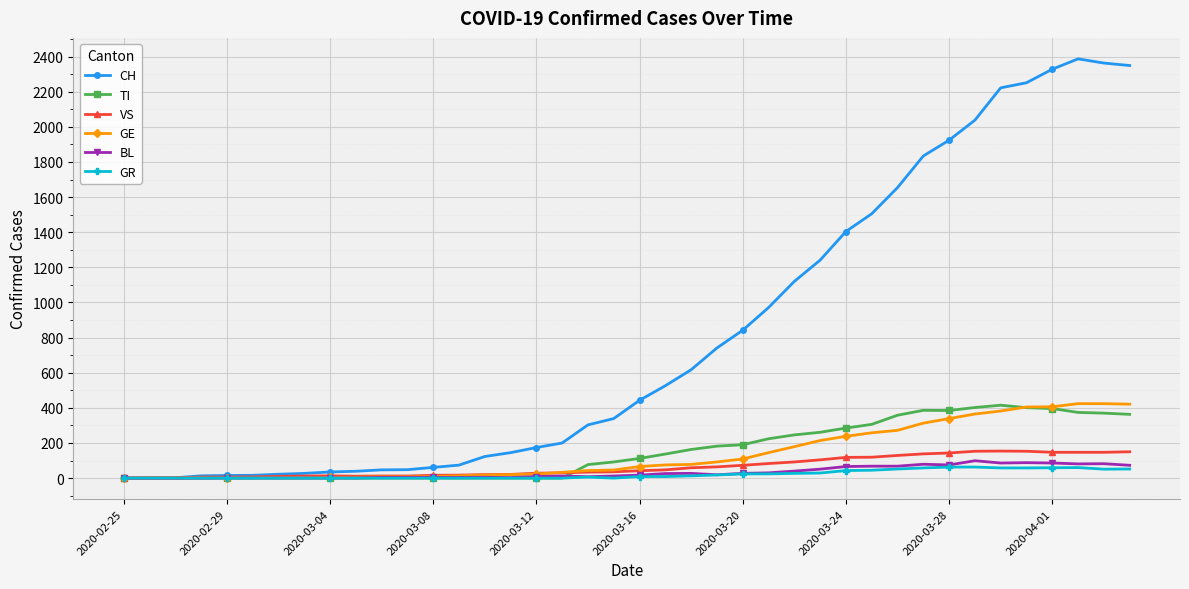

What is the greatest value displayed?

2387